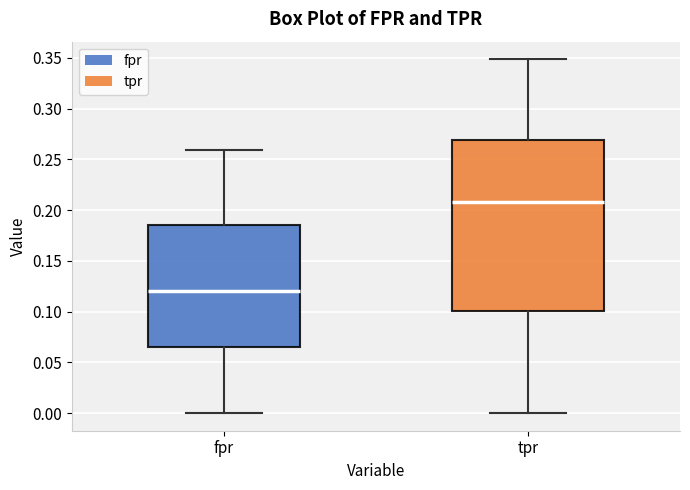

Where is the upper edge of the box for fpr on the y-axis? The values are not printed on the chart, so give them approximately, as read against the axis.

0.185